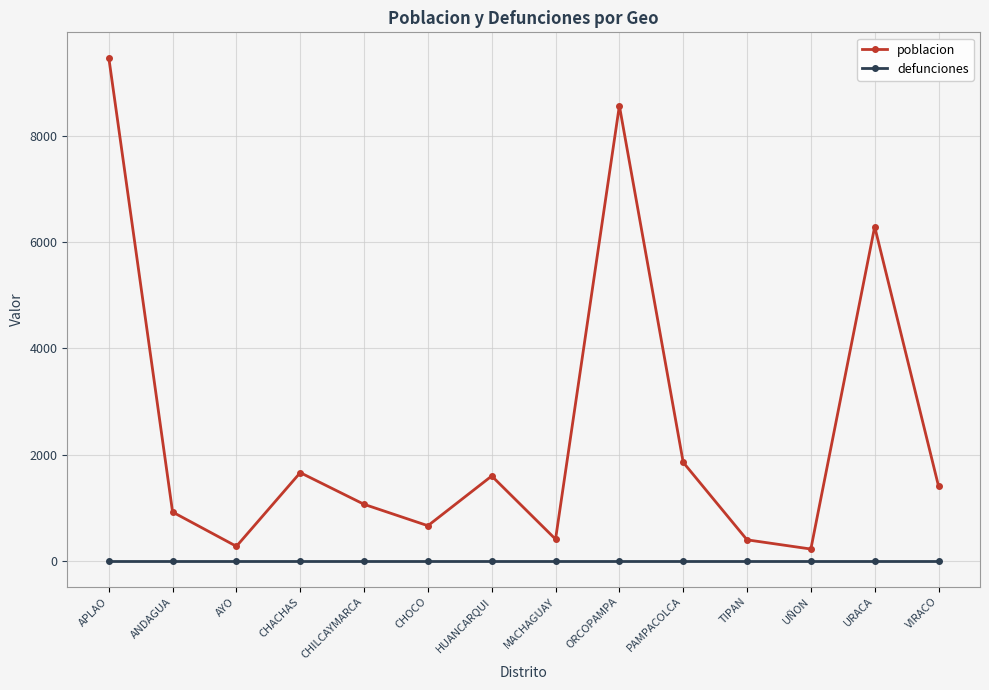

Does the chart display data point markers on the line(s)?

Yes